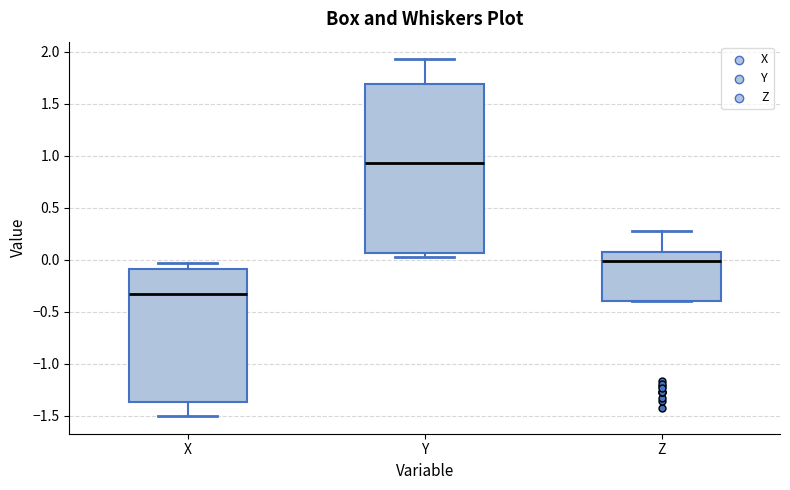

Reading left to right, read every box against the y-axis: the position of its median line, the range the box covers, and the ends of its whiskers. The values are not printed on the chart, so give them approximately, as read against the axis.

X: median -0.35, box -1.35 to -0.10, whiskers -1.50 to -0.05
Y: median 0.95, box 0.05 to 1.70, whiskers 0.05 (just below the box's lower edge) to 1.95
Z: median 0.00, box -0.40 to 0.10, whiskers -0.40 to 0.30